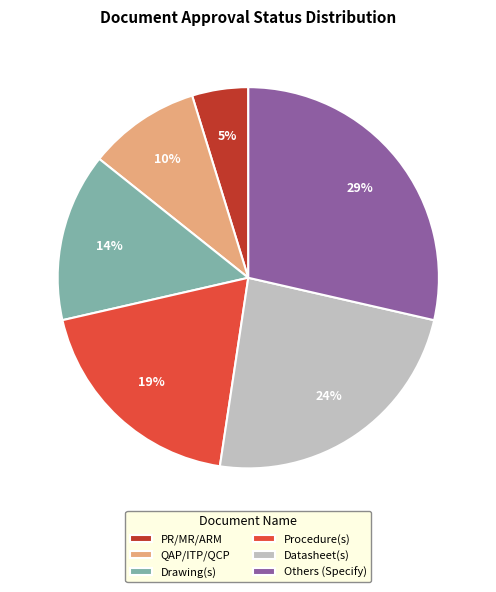

Is the sum of Drawing(s) and PR/MR/ARM greater than half?

No